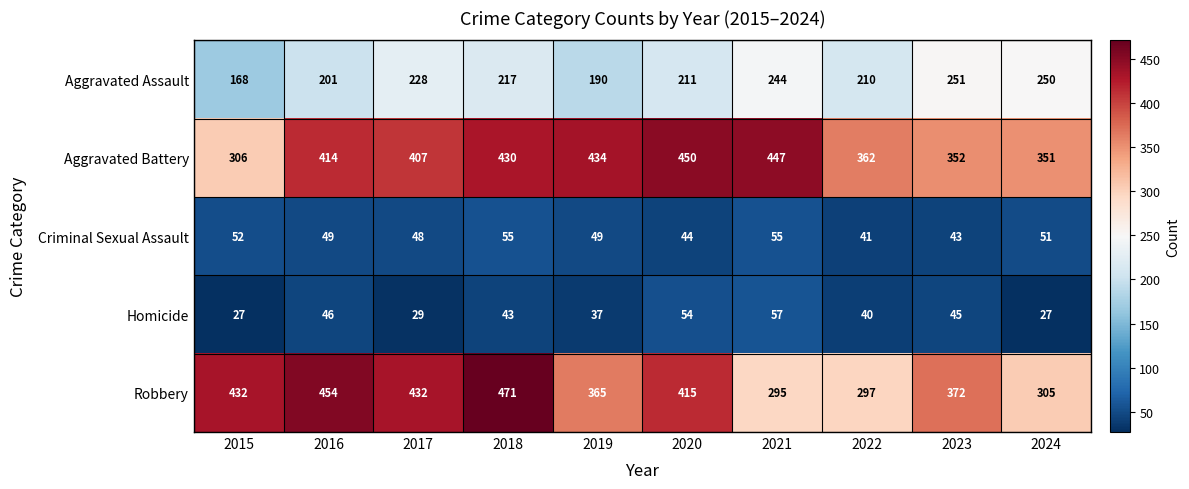

Which series has the largest range (max minus min)?

Robbery